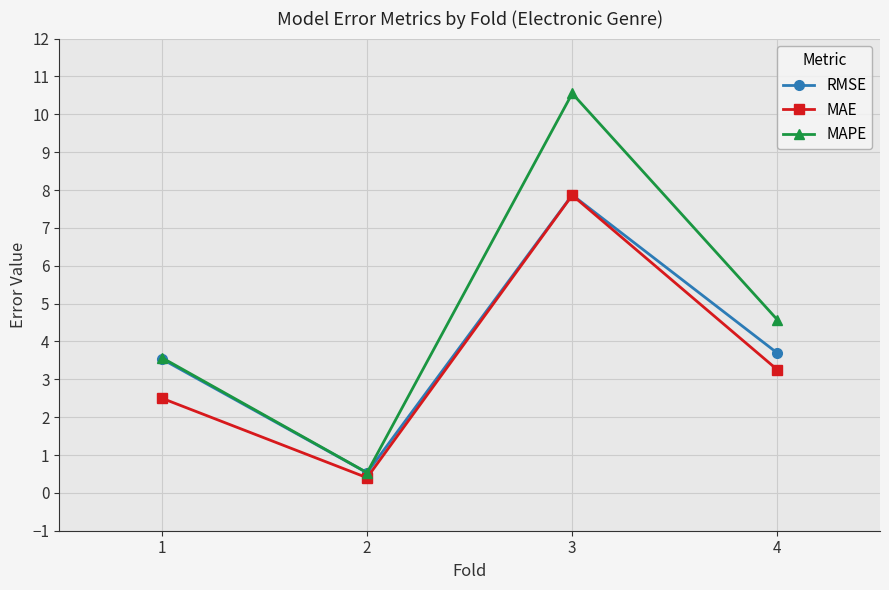

List the labels in order of MAE value, smallest first.

2, 1, 4, 3